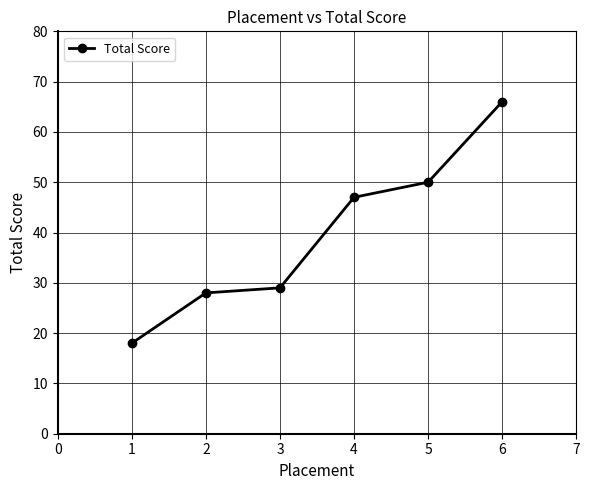

What is the minimum value shown in the chart?

18